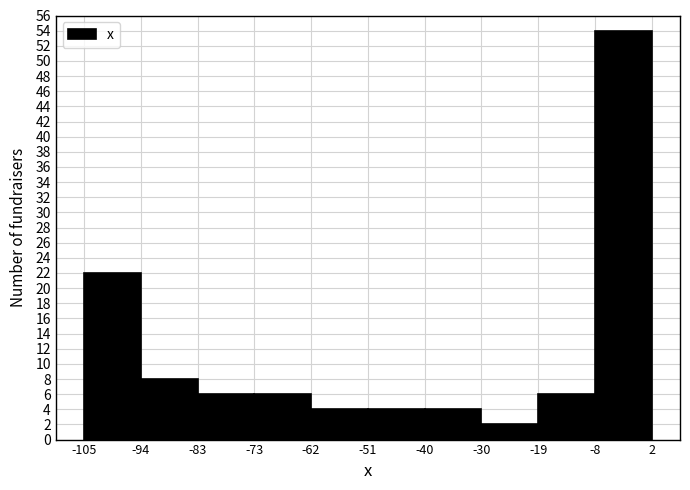

How tall is the bar that spans -62 to -51 on the x-axis? The values are not printed on the chart, so give them approximately, as read against the axis.

4